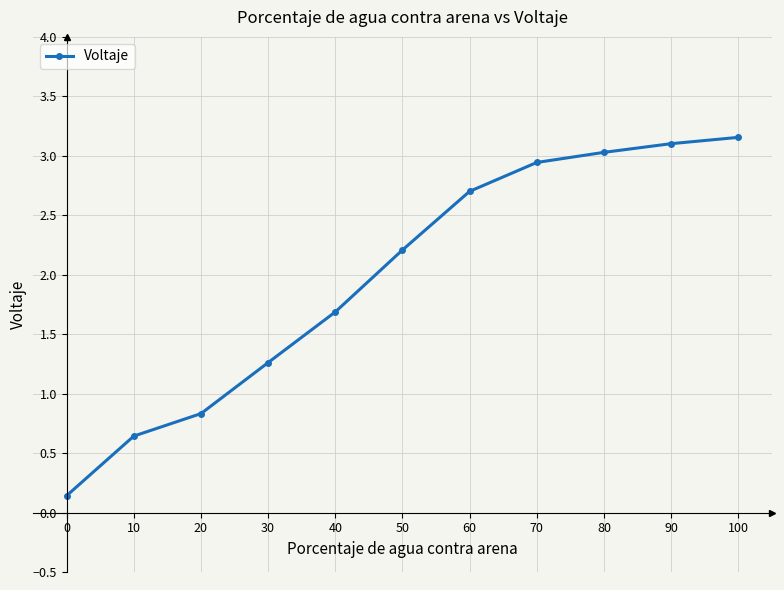

What is the difference between the maximum and minimum values?

3.0